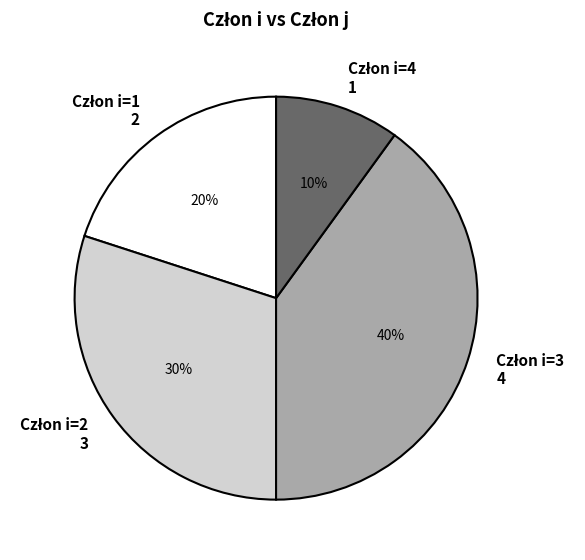

Is there a majority slice in this chart?

No